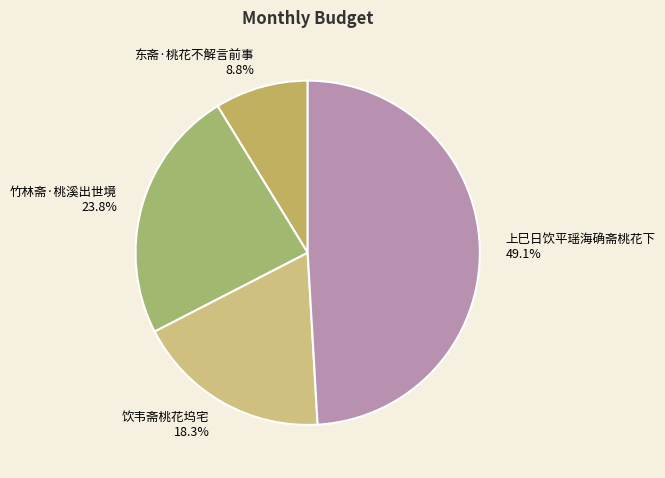

Which has a higher value, 东斋·桃花不解言前事 or 竹林斋·桃溪出世境?

竹林斋·桃溪出世境